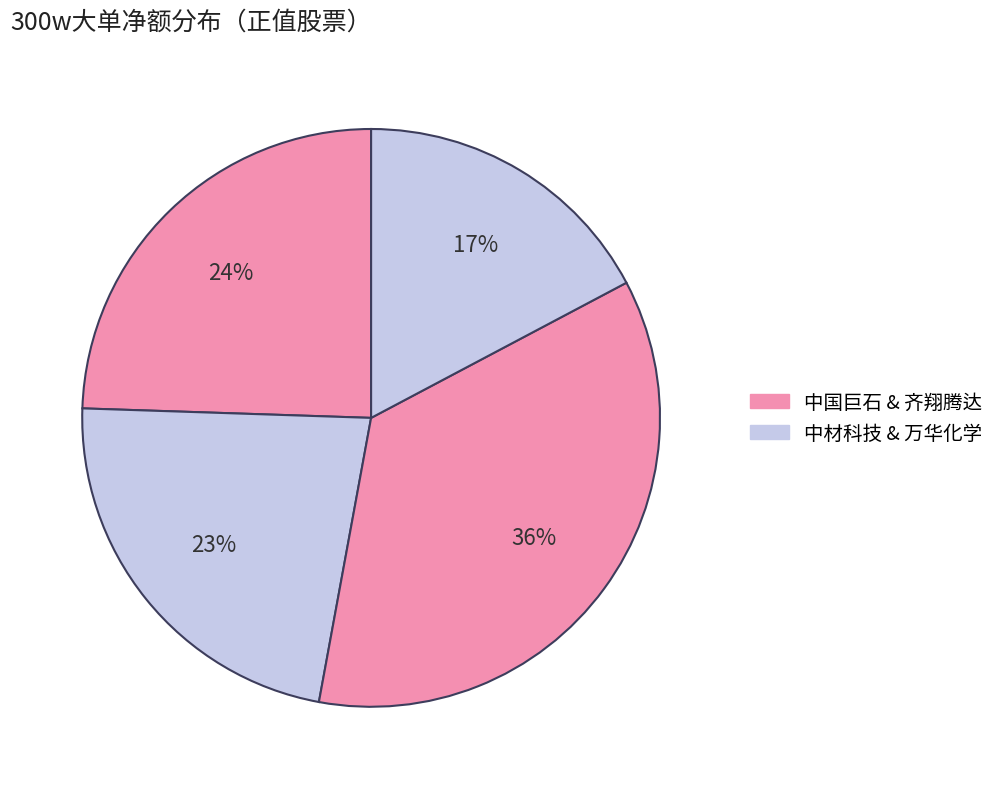

How many segments does this pie chart have?

4